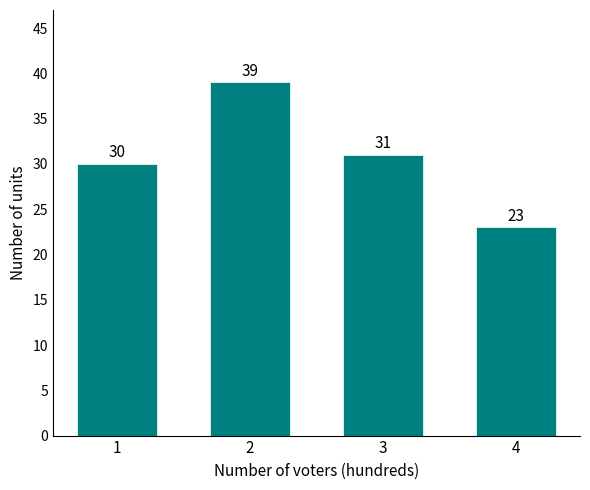

Reading left to right, extract all data points from this chart.

30	39	31	23